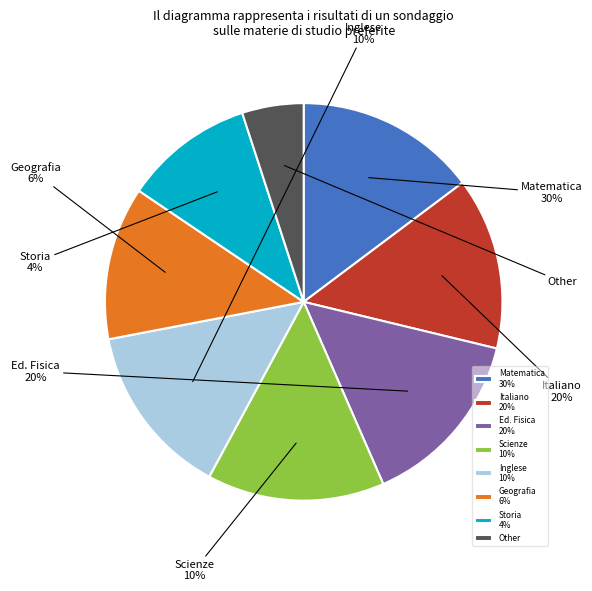

Is there a majority slice in this chart?

No